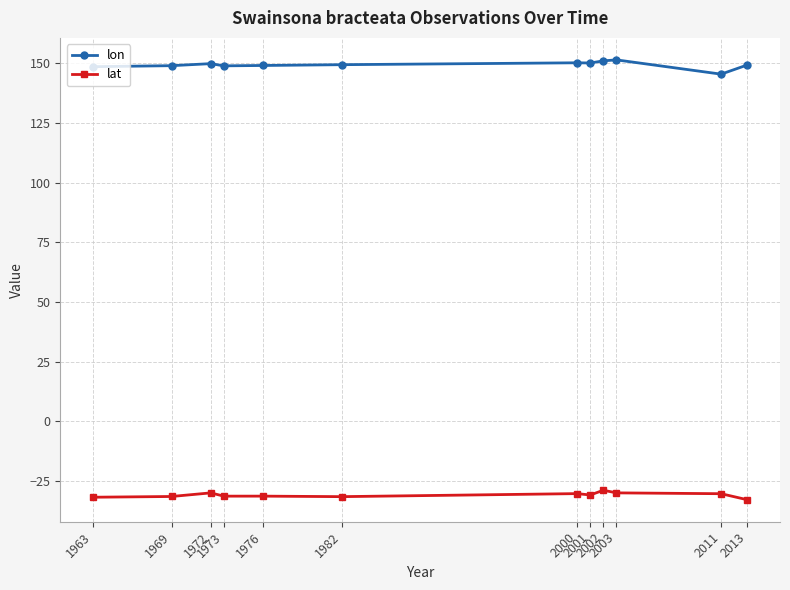

Which series changed the most between 1969 and 2003?

lon